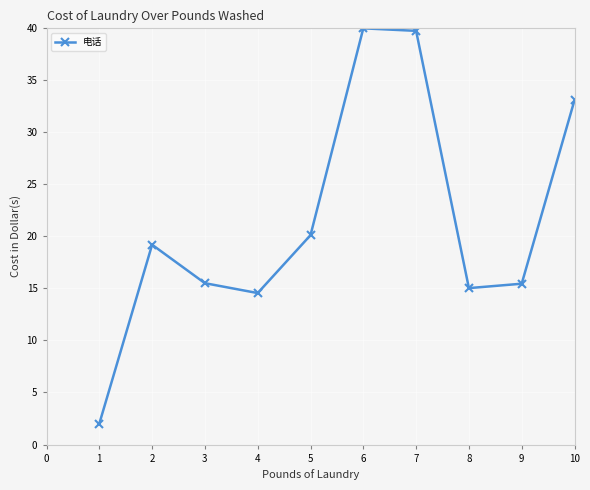

What is the value of the 5th point from the left?

20.1